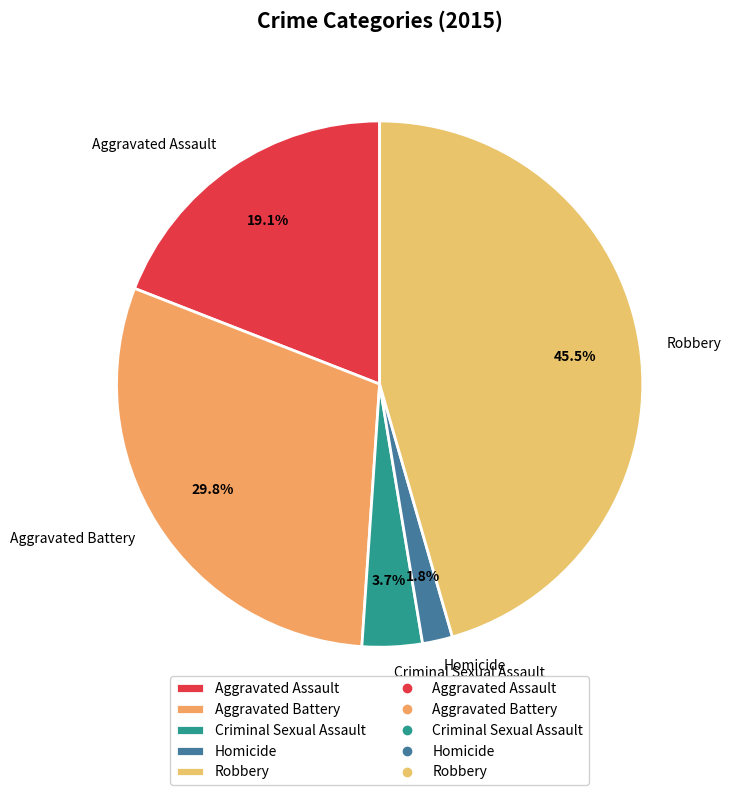

Which slice is the smallest?

Homicide